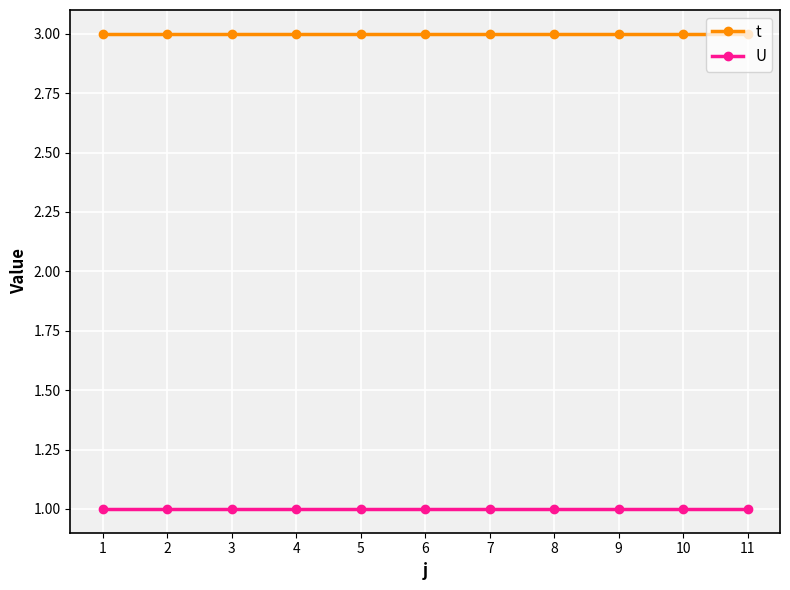

What is the maximum value shown in the chart?

3